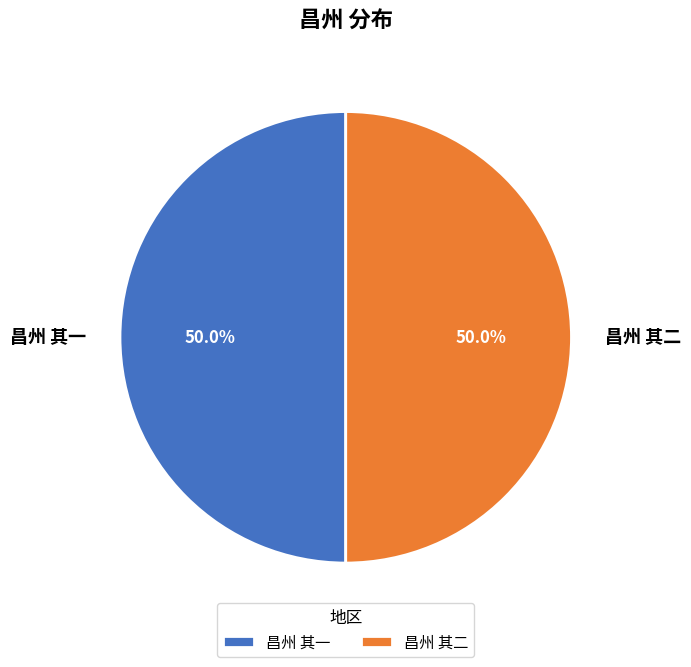

Approximately how many times larger is the value at 昌州 其二 compared to 昌州 其一?

1.0